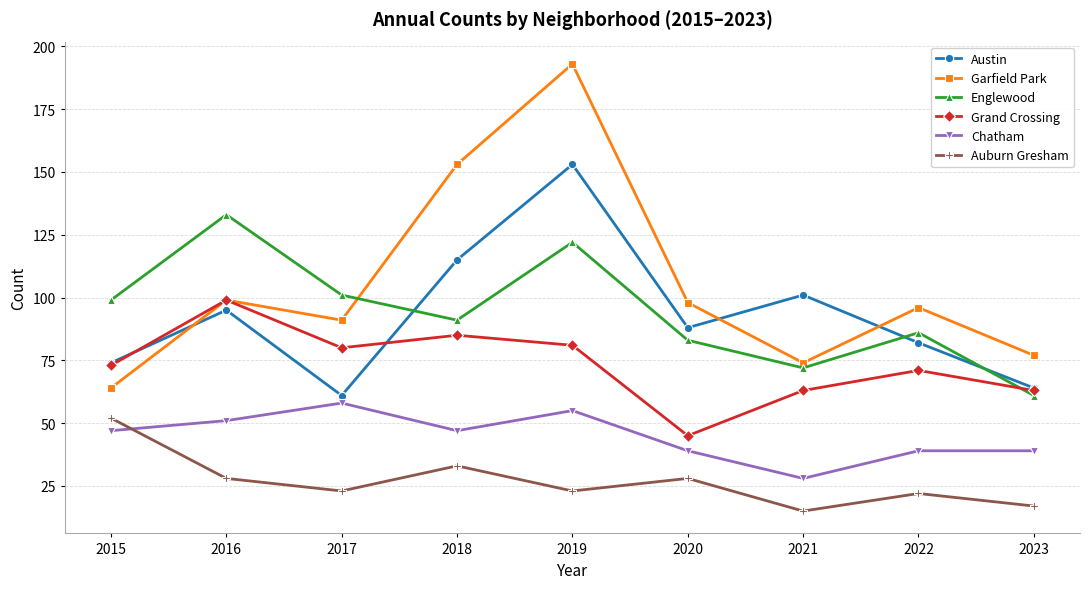

Which category has the lowest value in the Englewood series?

2023